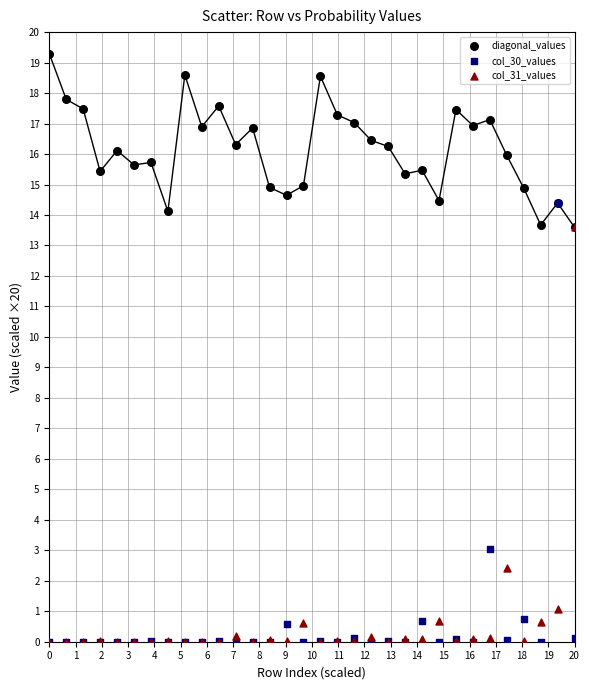

In the col_31_values series, what Y value is closest to 6?

2.4